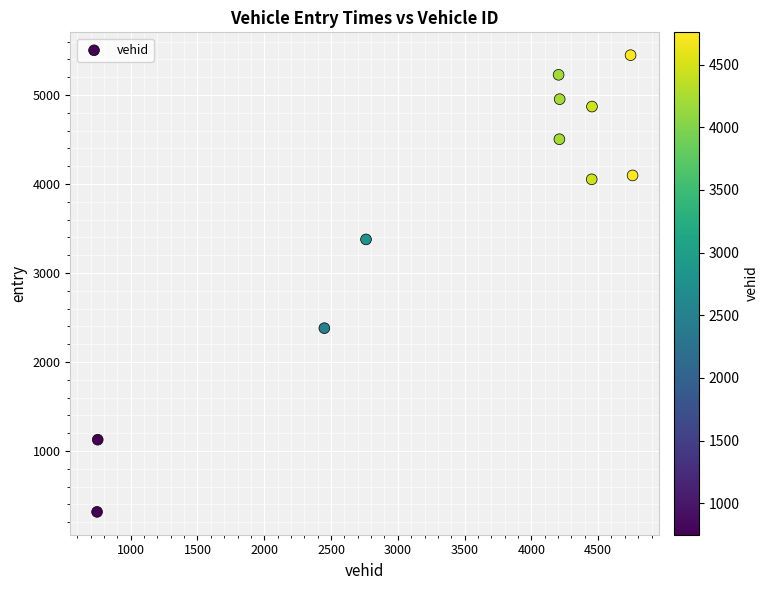

What is the average Y value?

3669.0